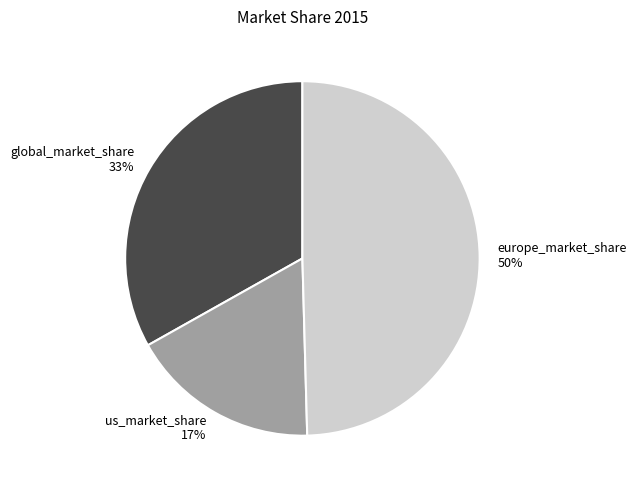

To the nearest percent, what is the average slice percentage?

33%